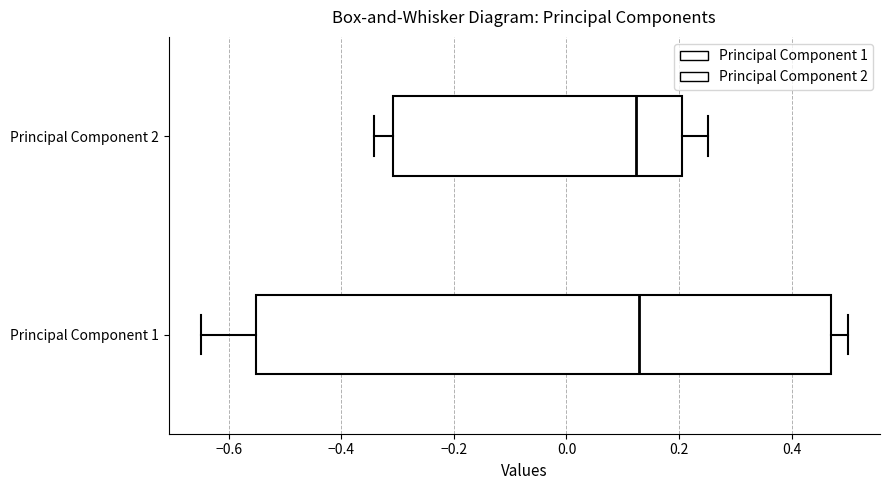

Reading bottom to top, read every box against the x-axis: the position of its median line, the range the box covers, and the ends of its whiskers. The values are not printed on the chart, so give them approximately, as read against the axis.

Principal Component 1: median 0.12, box -0.56 to 0.48, whiskers -0.64 to 0.50
Principal Component 2: median 0.12, box -0.30 to 0.20, whiskers -0.34 to 0.26